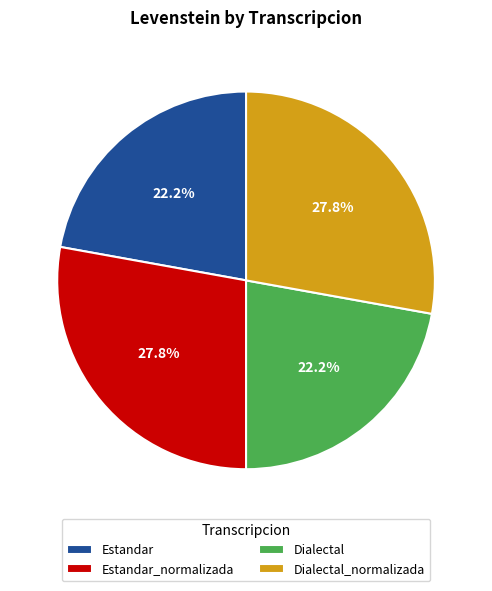

How many slices are in this pie chart?

4